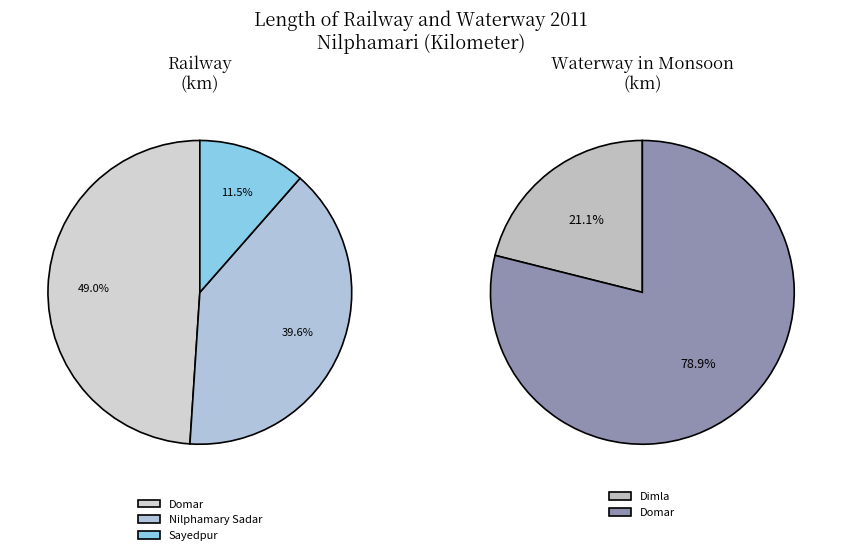

The Sayedpur slice represents 1% of the pie. True or false?

False